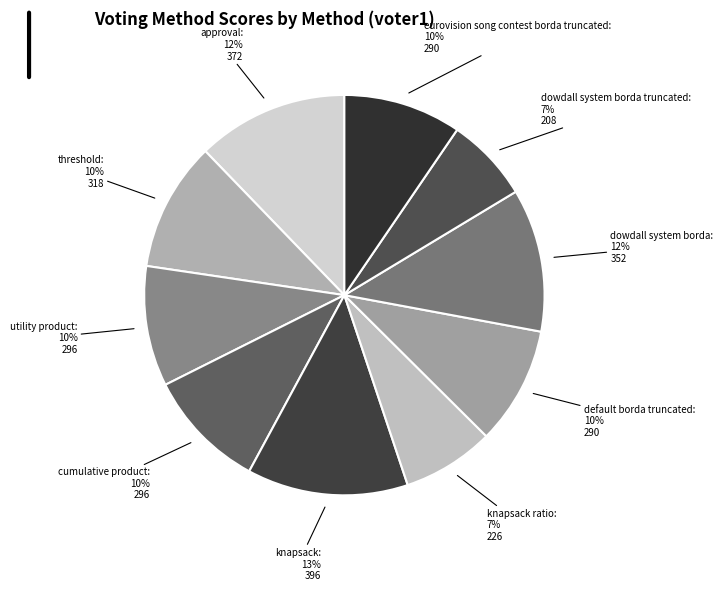

Which category has the biggest portion of the pie?

knapsack